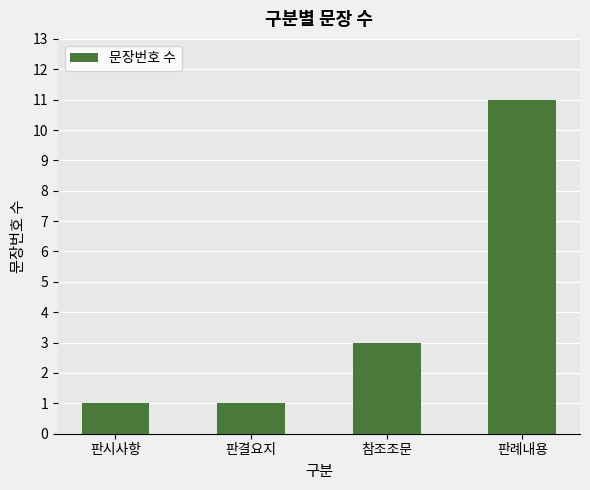

Reading left to right, transcribe all the data shown in this chart.

판시사항=1	판결요지=1	참조조문=3	판례내용=11